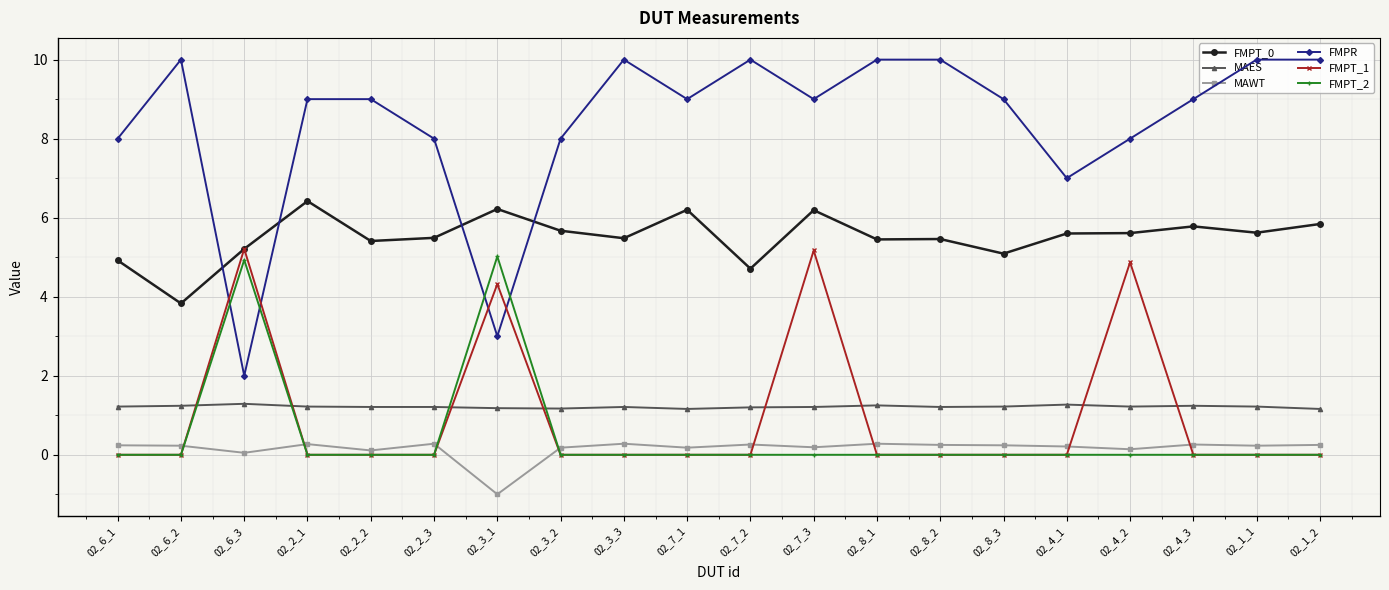

Where is the first local maximum for FMPT_2?

02_6_3